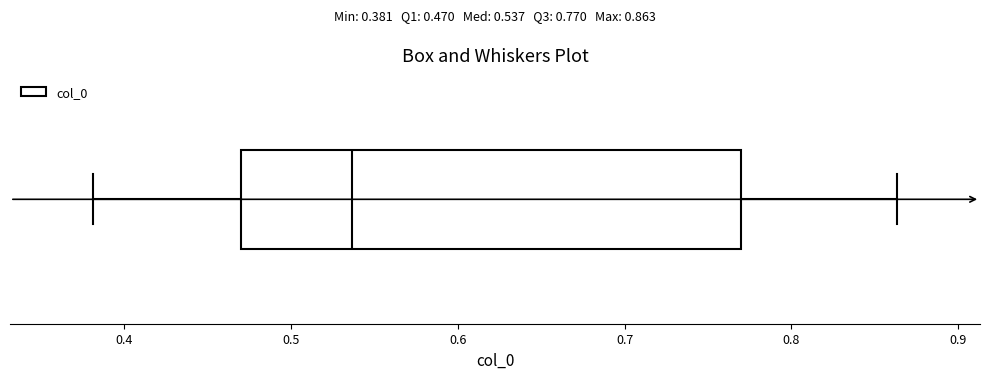

Read this box plot against the x-axis: the position of the median line, the range covered by the box, and the ends of both whiskers. The values are not printed on the chart, so give them approximately, as read against the axis.

median 0.54, box 0.47 to 0.77, whiskers 0.38 to 0.86